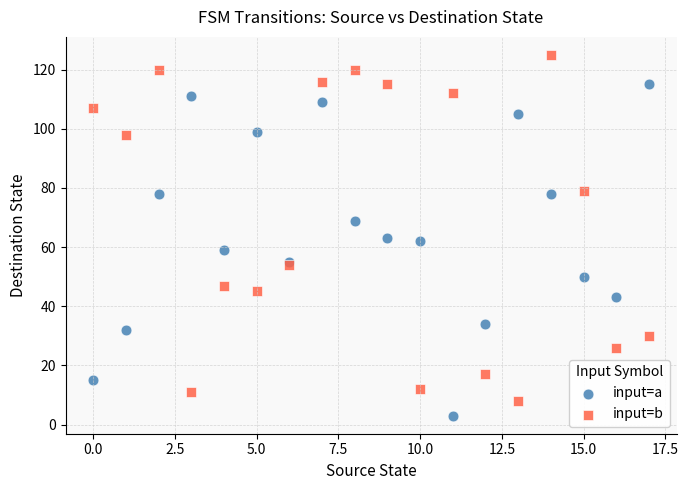

Which series has the widest spread of Y values?

input=b